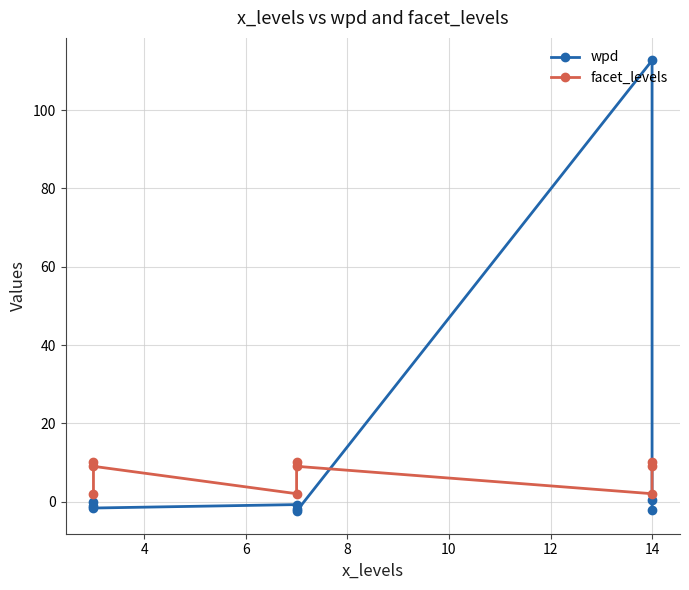

How many lines are shown in the chart?

2